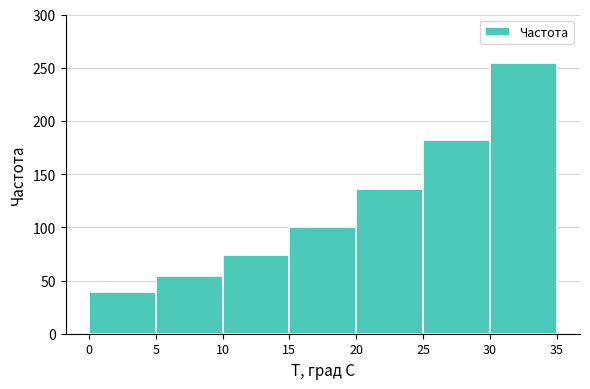

Over which range of the x-axis is the bar tallest?

30 to 35